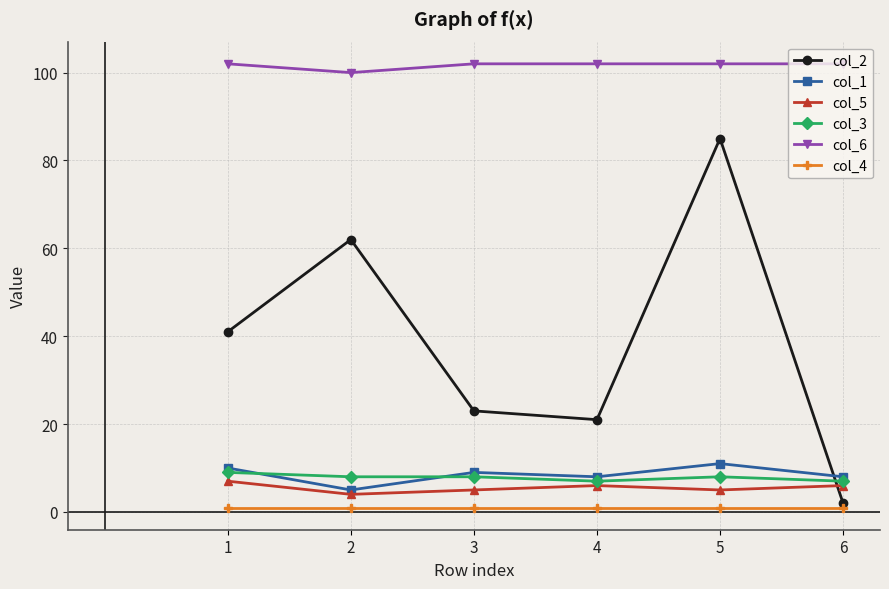

Reading left to right, extract all data points from this chart.

col_2: 1=41	2=62	3=23	4=21	5=85	6=2
col_1: 1=10	2=5	3=9	4=8	5=11	6=8
col_5: 1=7	2=4	3=5	4=6	5=5	6=6
col_3: 1=9	2=8	3=8	4=7	5=8	6=7
col_6: 1=102	2=100	3=102	4=102	5=102	6=102
col_4: 1=1	2=1	3=1	4=1	5=1	6=1